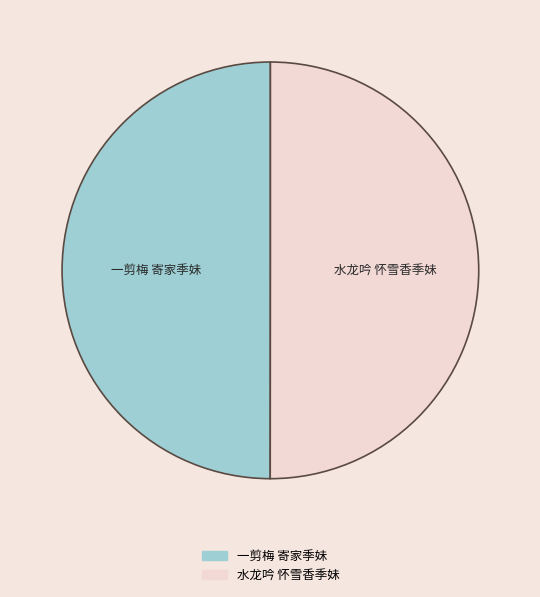

What is the ratio of the value at 水龙吟 怀雪香季妹 to the value at 一剪梅 寄家季妹?

1.0